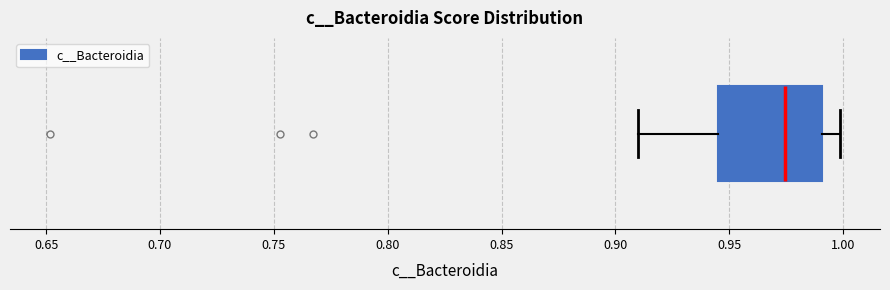

Transcribe this box plot: give where the median line is, the range the box spans, and where the two whiskers end, as read against the x-axis. The values are not printed on the chart, so give them approximately, as read against the axis.

median 0.975, box 0.945 to 0.990, whiskers 0.910 to 1.000